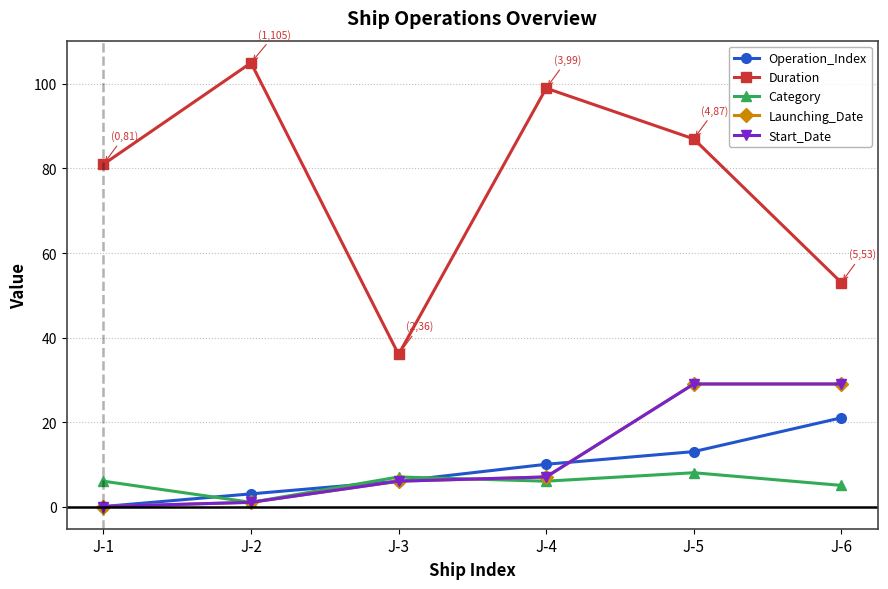

Does the chart display data point markers on the line(s)?

Yes